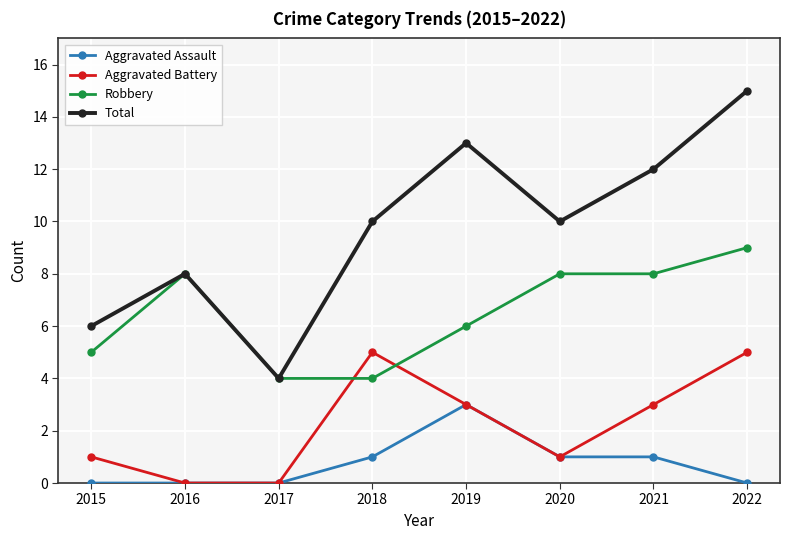

List the series in order of their peak value, lowest first.

Aggravated Assault, Aggravated Battery, Robbery, Total